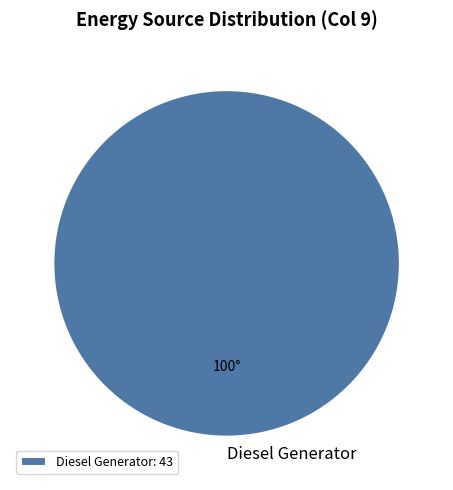

True or false: Diesel Generator accounts for 100% of the total.

True